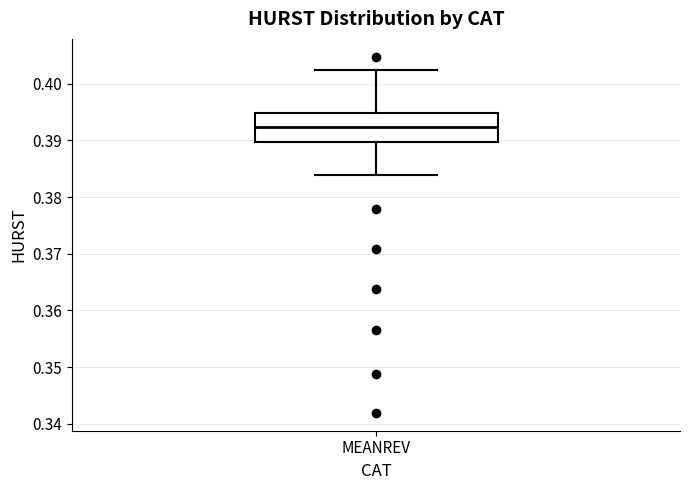

Transcribe this box plot: give where the median line is, the range the box spans, and where the two whiskers end, as read against the y-axis. The values are not printed on the chart, so give them approximately, as read against the axis.

median 0.392, box 0.390 to 0.395, whiskers 0.384 to 0.402